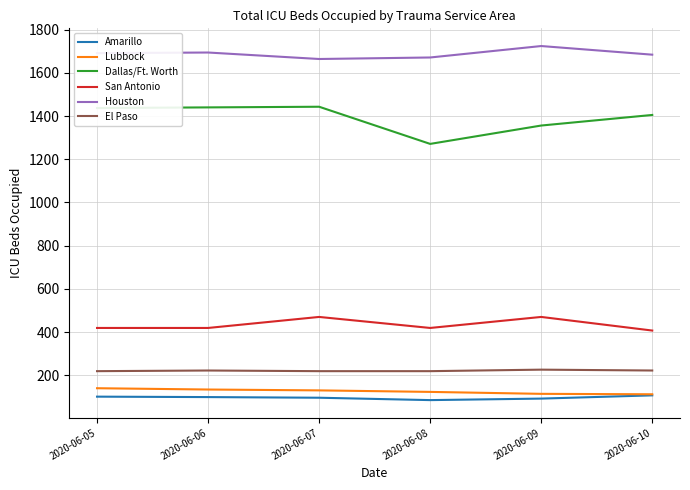

What is the maximum value shown in the chart?

1724